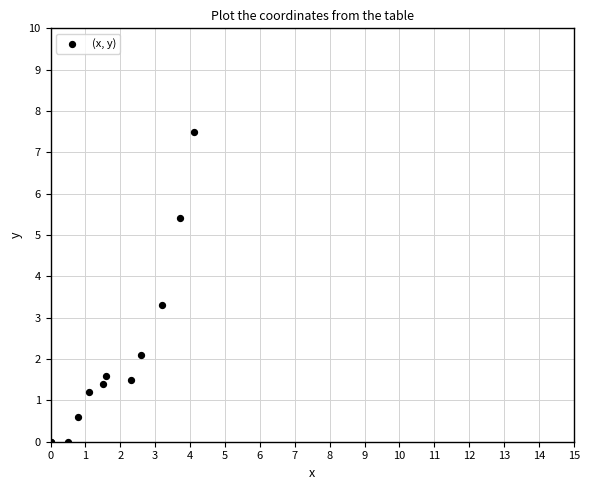

What Y value in the scatter plot is closest to 3?

3.3